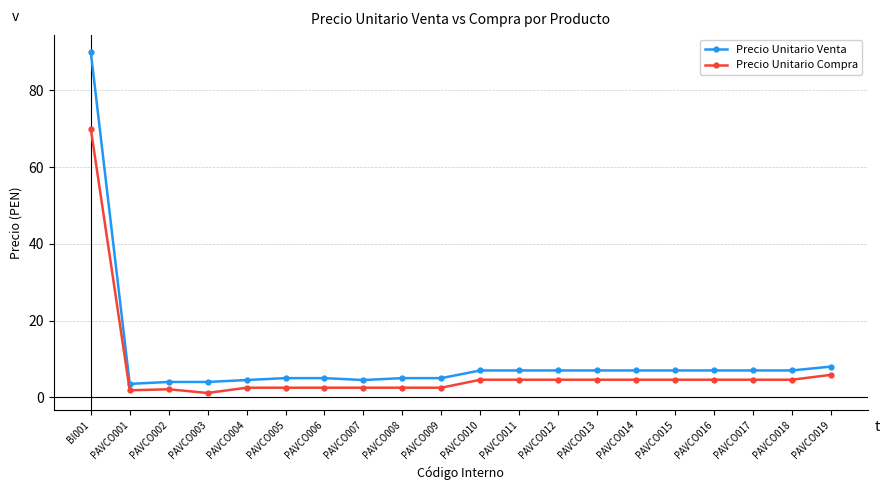

At which category is the sum across all series the highest?

BI001